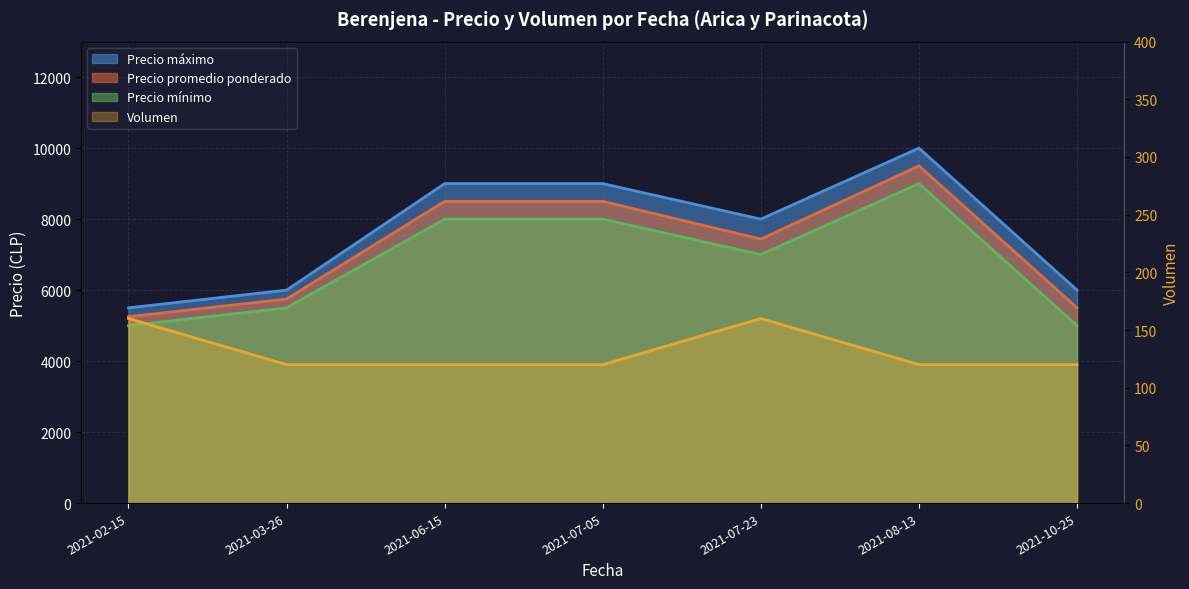

Reading right to left, what are all the values shown in this chart?

Precio promedio ponderado: 5500	9500	7438	8500	8500	5750	5250
Precio minimo: 5000	9000	7000	8000	8000	5500	5000
Precio maximo: 6000	10000	8000	9000	9000	6000	5500
Volumen: 120	120	160	120	120	120	160